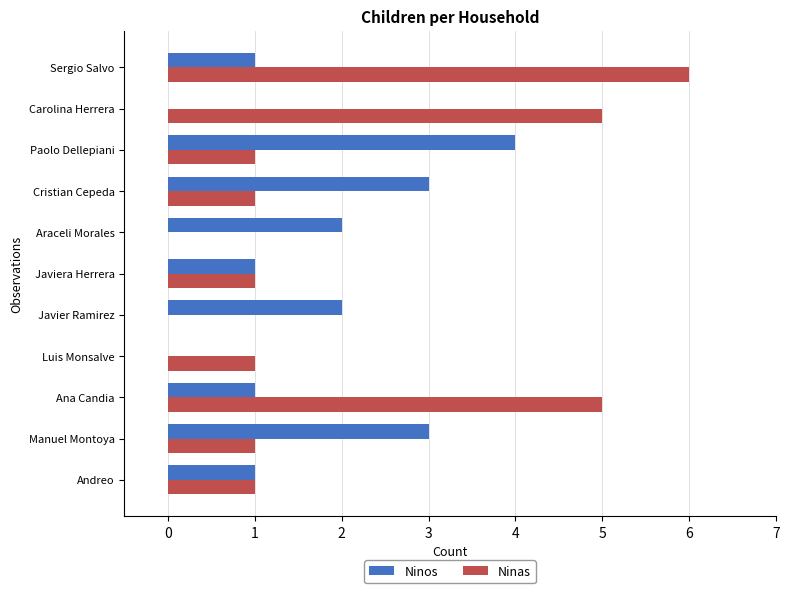

Between Ana Candia and Javier Ramirez, which series saw the biggest shift?

Ninas